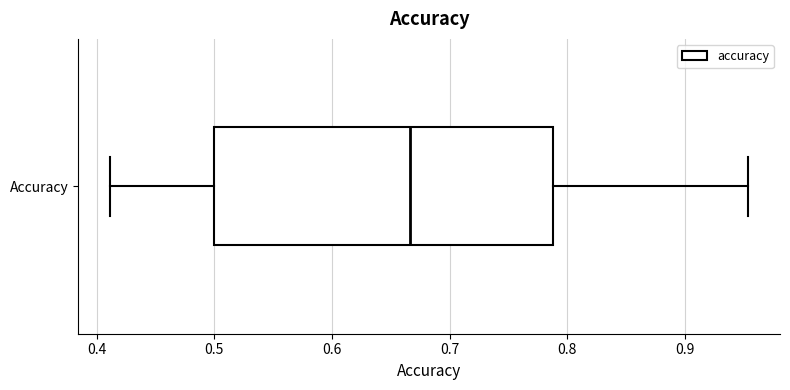

Transcribe this box plot: give where the median line is, the range the box spans, and where the two whiskers end, as read against the x-axis. The values are not printed on the chart, so give them approximately, as read against the axis.

median 0.67, box 0.50 to 0.79, whiskers 0.41 to 0.95